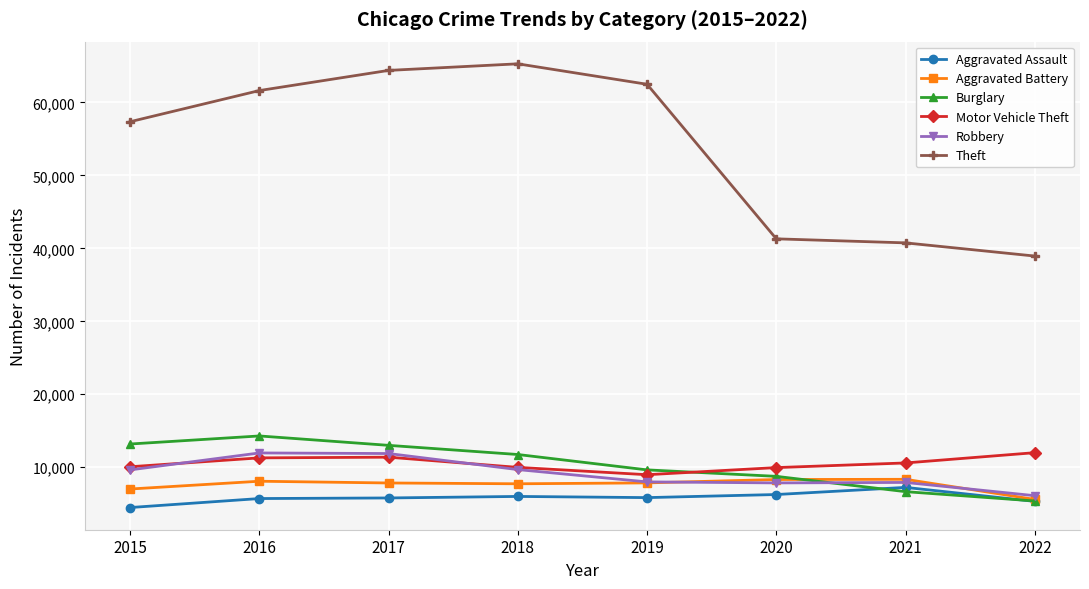

Read the Burglary value at 2021.

6655